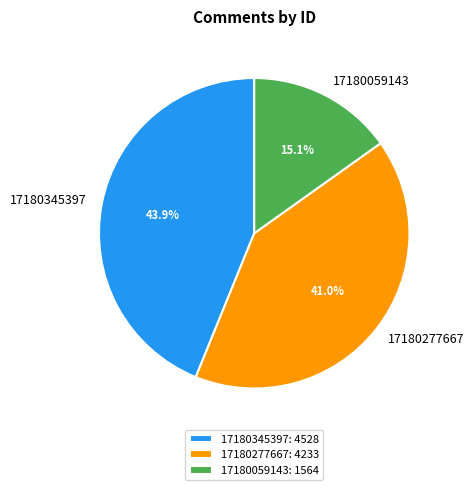

The 17180059143 slice represents 15% of the pie. True or false?

True